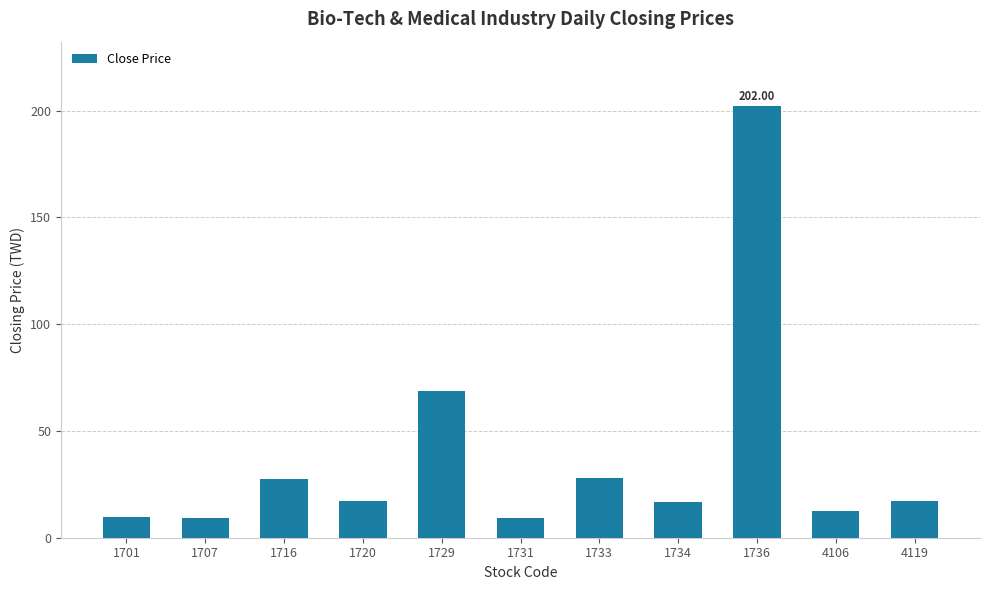

What is the difference between the values at 1729 and 1707?

59.3